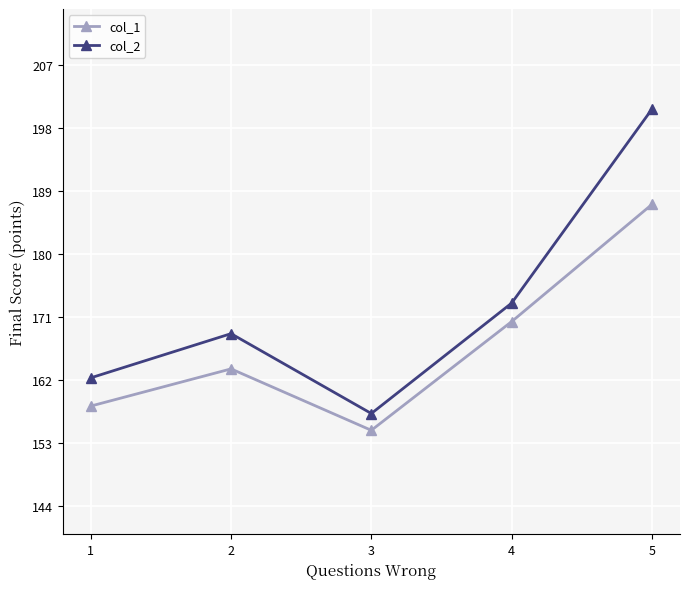

The col_2 series shows 109.9 at 4. True or false?

False